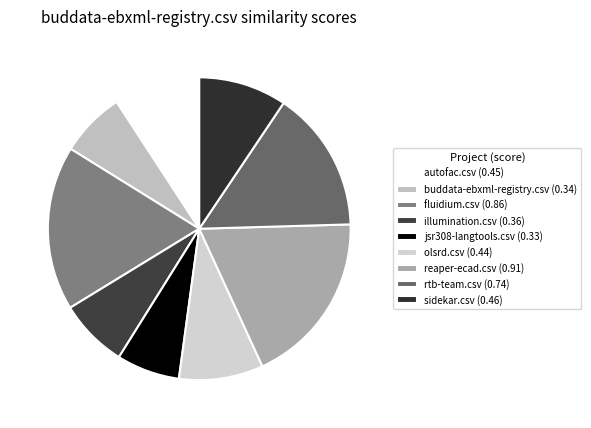

Which has a higher value, olsrd.csv or illumination.csv?

olsrd.csv